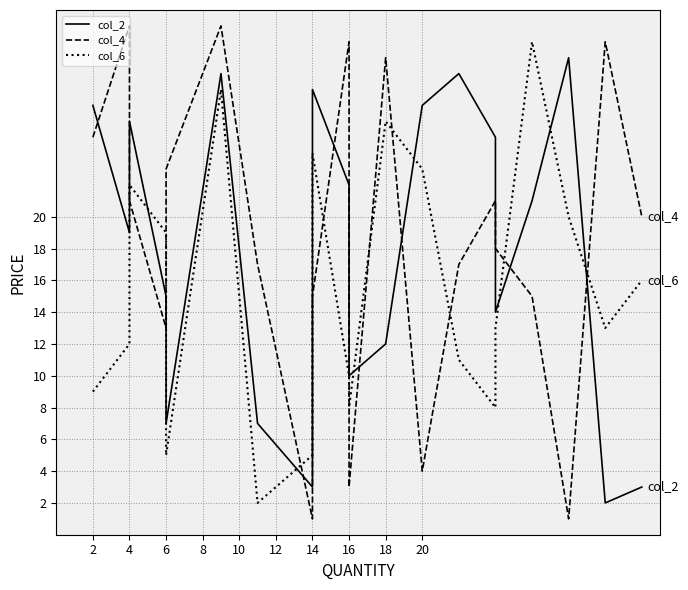

What is the smallest value displayed?

1